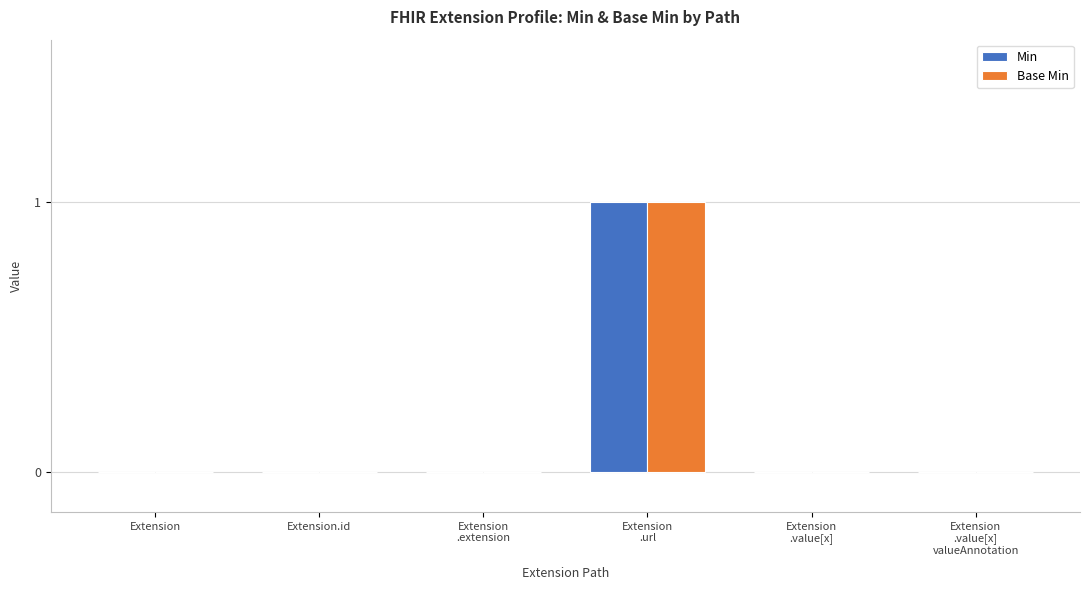

Is it true that Min equals 1 at Extension.id?

False